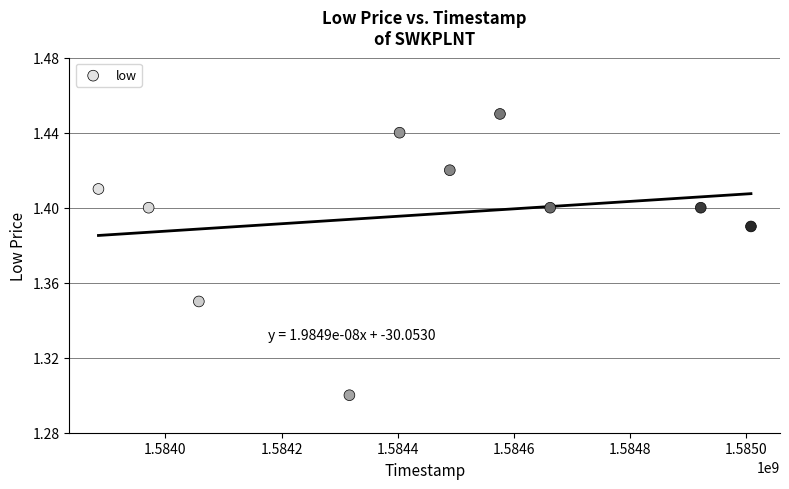

What is the range of X values (max minus min)?

1123200.0